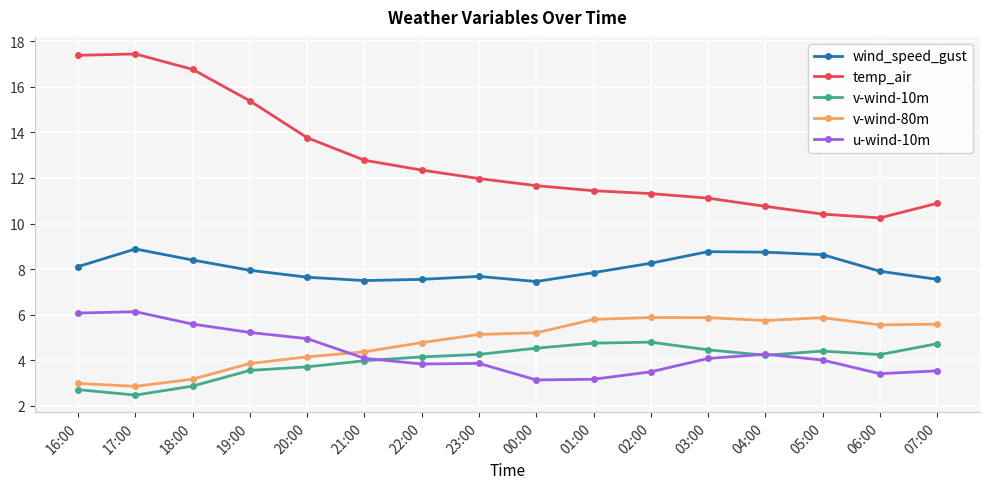

Rank the series at 01:00 from highest to lowest value.

temp_air, wind_speed_gust, v-wind-80m, v-wind-10m, u-wind-10m